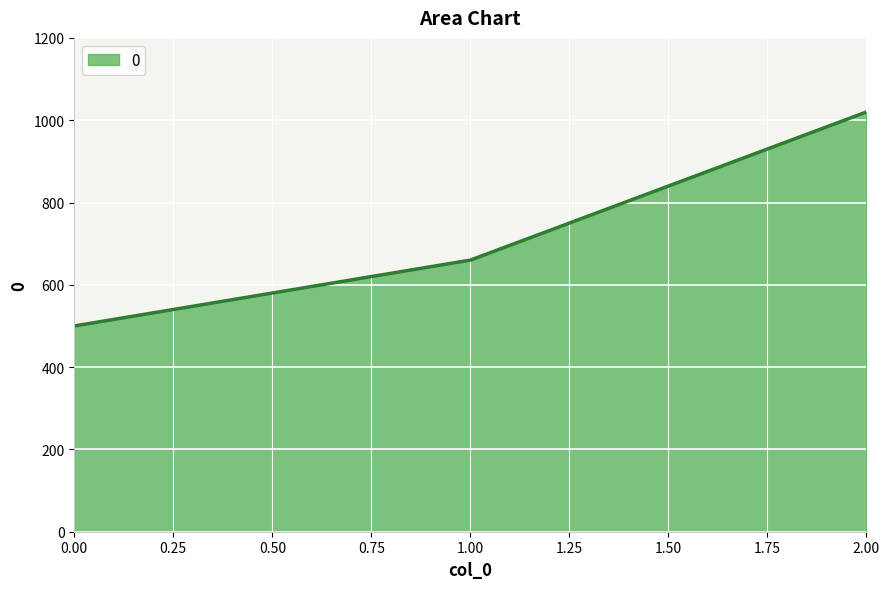

Reading left to right, transcribe all the data shown in this chart.

500	660	1020